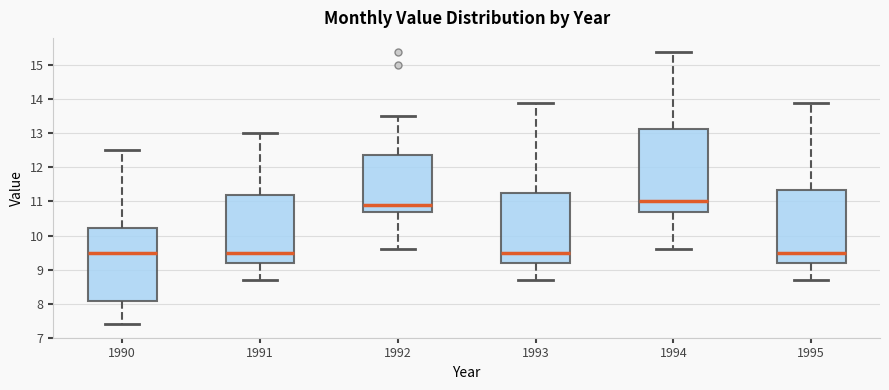

Reading left to right, transcribe this box plot: for each box, give where its median line is, the range the box spans, and where its two whiskers end, as read against the y-axis. The values are not printed on the chart, so give them approximately, as read against the axis.

1990: median 9.5, box 8.1 to 10.2, whiskers 7.4 to 12.5
1991: median 9.5, box 9.2 to 11.2, whiskers 8.7 to 13.0
1992: median 10.9, box 10.7 to 12.4, whiskers 9.6 to 13.5
1993: median 9.5, box 9.2 to 11.3, whiskers 8.7 to 13.9
1994: median 11.0, box 10.7 to 13.1, whiskers 9.6 to 15.4
1995: median 9.5, box 9.2 to 11.3, whiskers 8.7 to 13.9